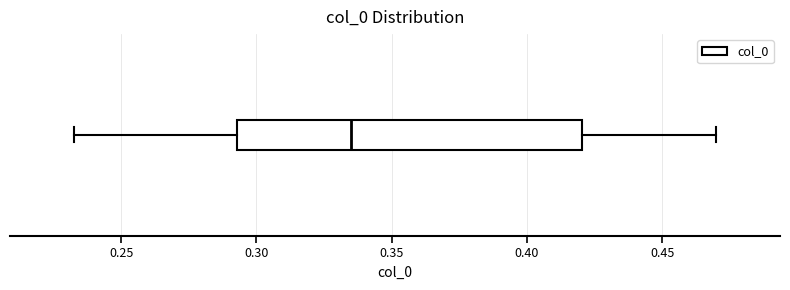

Read this box plot against the x-axis: the position of the median line, the range covered by the box, and the ends of both whiskers. The values are not printed on the chart, so give them approximately, as read against the axis.

median 0.335, box 0.295 to 0.420, whiskers 0.235 to 0.470